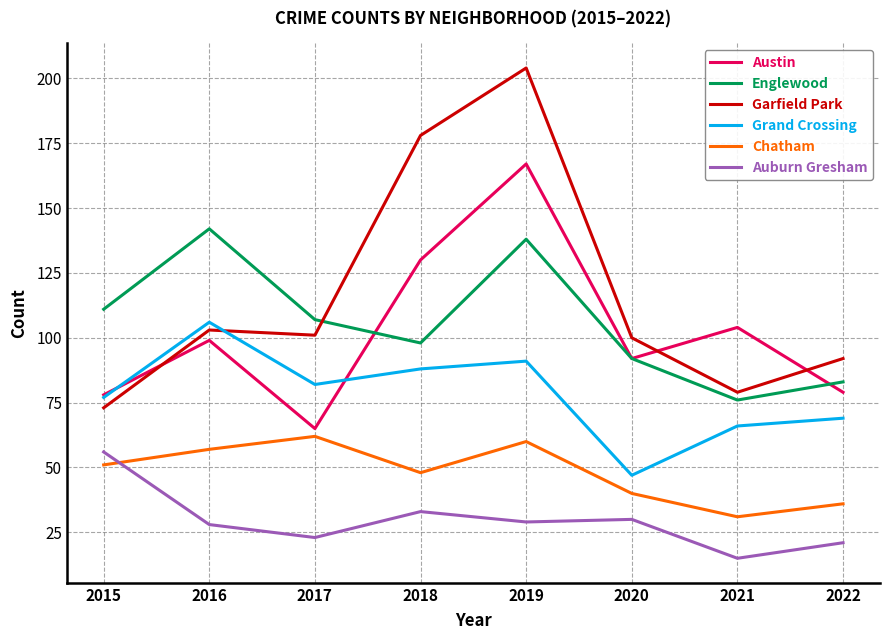

Is it true that Auburn Gresham equals 30 at 2020?

True